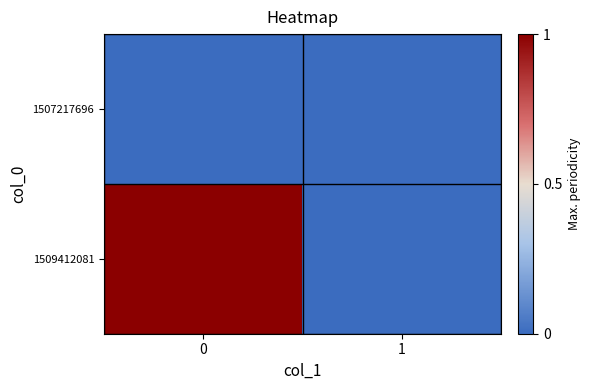

What is the difference between the highest and lowest values at 0?

1